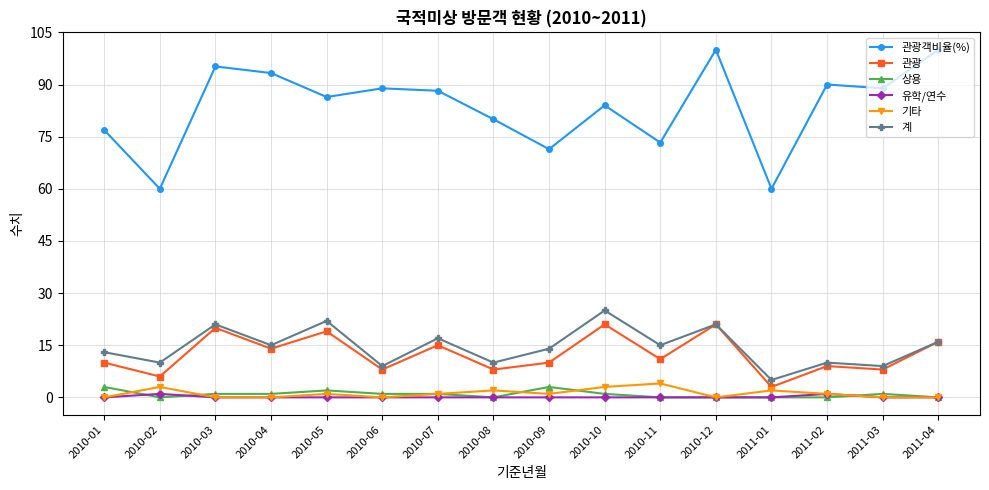

True or false: 상용 has more than 1 interior local peaks.

True